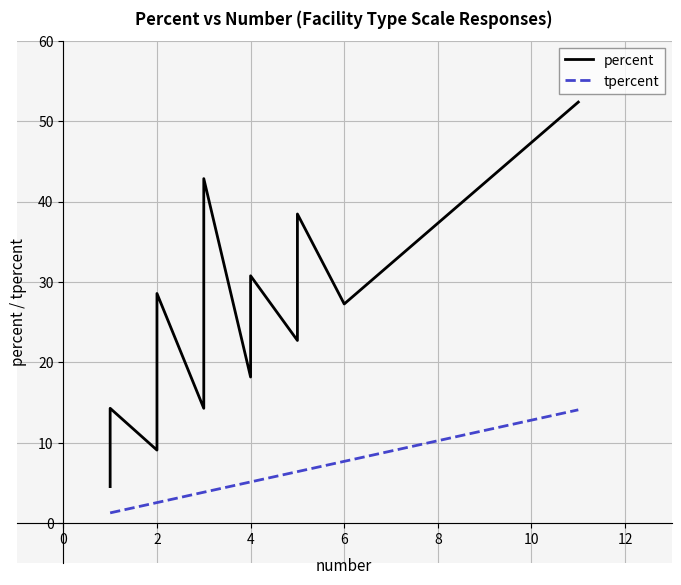

List the series in order of their overall mean, highest first.

percent, tpercent